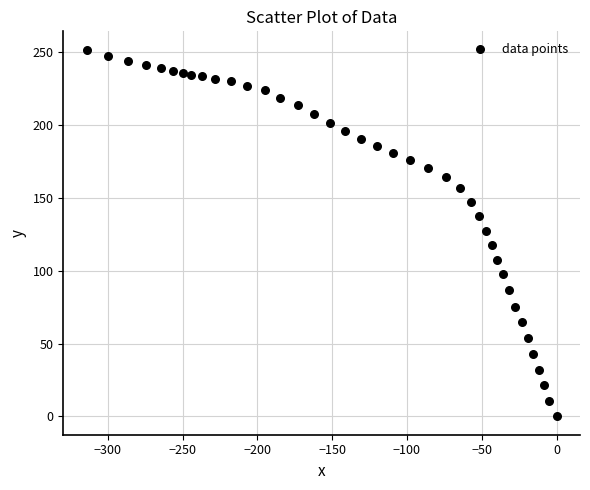

What is the range of Y values (max minus min)?

251.7